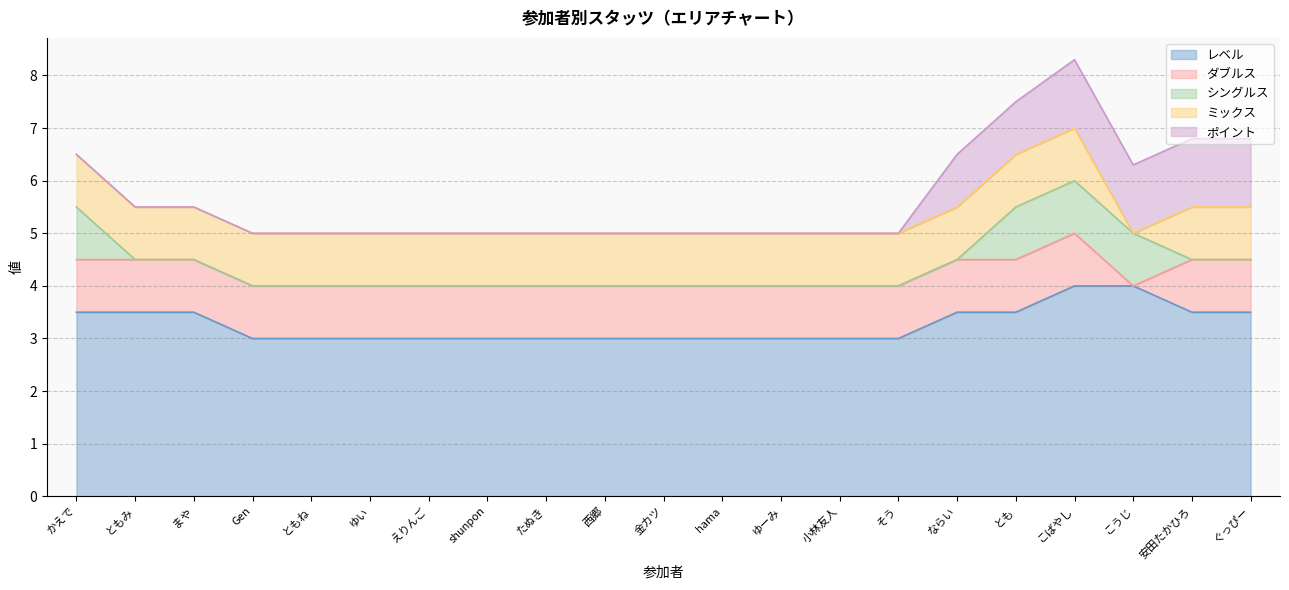

The value of シングルス at 安田たかひろ is -0.5. True or false?

False